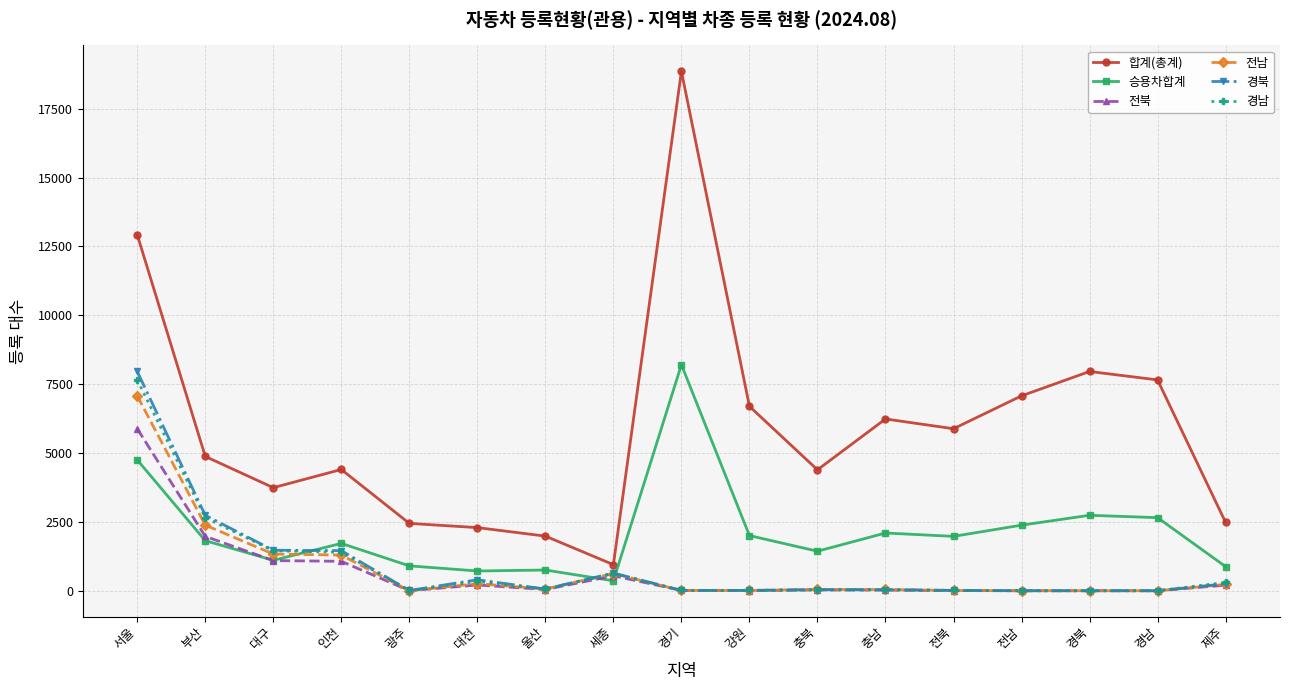

Which series changed the most between 부산 and 제주?

경북